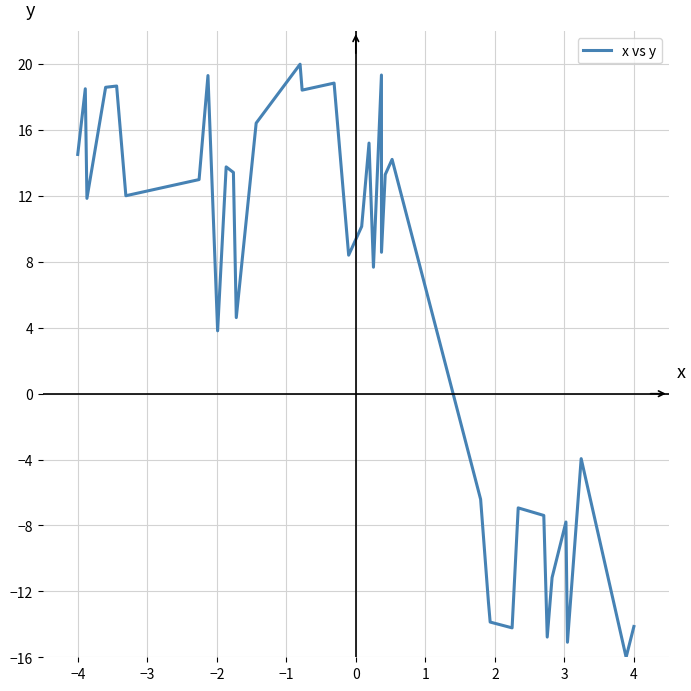

What is the greatest value displayed?

20.0